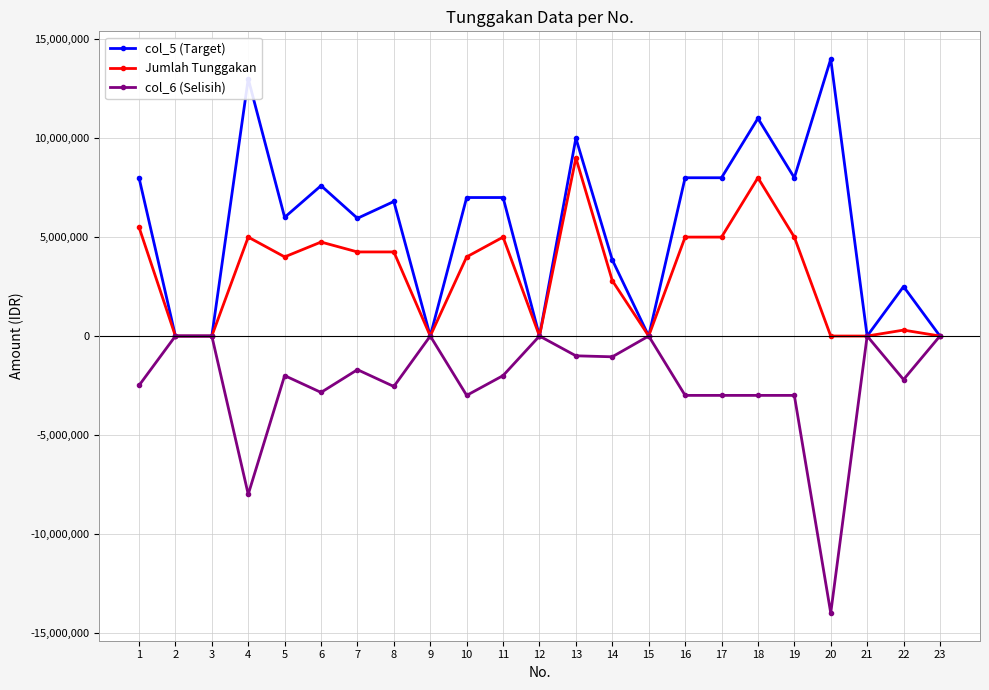

The value of col_5 (Target) at 2 is 0. True or false?

True